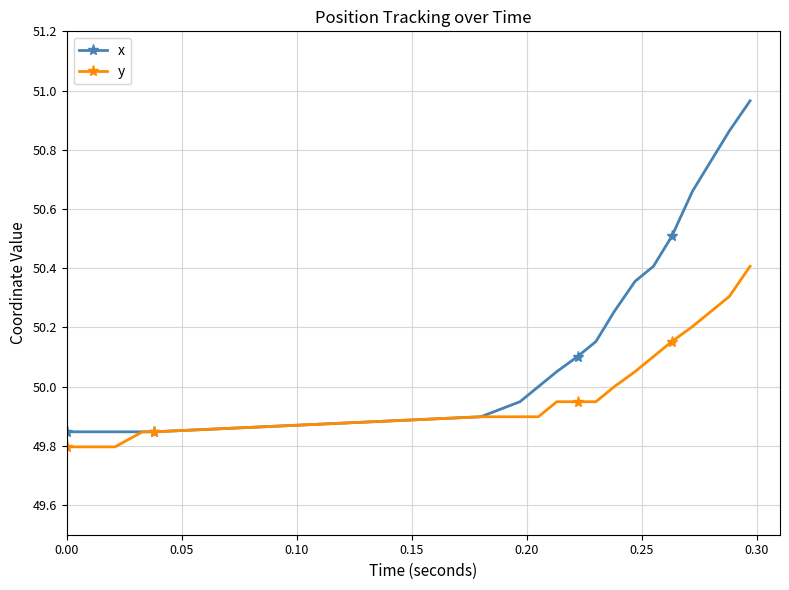

Count the number of data series in this chart.

2